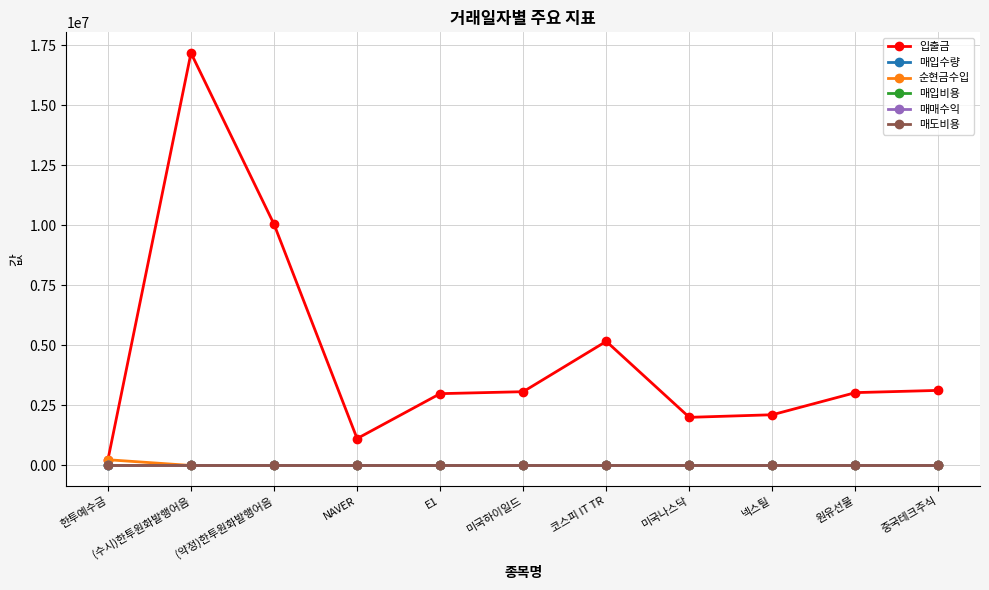

Reading left to right, list all the values displayed in this chart.

입출금: 239255	17176678	10043166	1120000	2990400	3072420	5168475	2004480	2112200	3033660	3126600
매입수량: 1	1	1	5	48	303	403	144	295	217	579
순현금수입: 239255	0	0	0	0	0	0	0	0	0	0
매입비용: 0	0	0	0	0	0	0	0	0	0	0
매매수익: 0	0	0	0	0	0	0	0	0	0	0
매도비용: 0	0	0	0	0	0	0	0	0	0	0